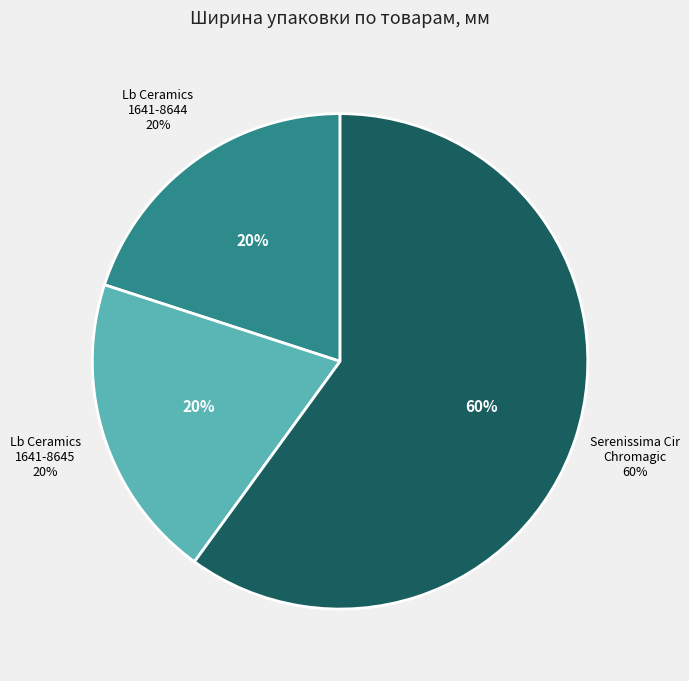

What is the smallest slice in the pie chart?

Lasselsberger-Ceramics 1641-8644 (ДЖАПАНДИ)